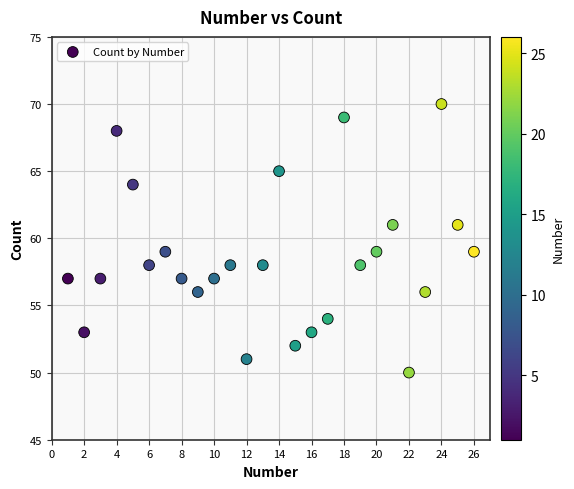

What is the range of Y values (max minus min)?

20